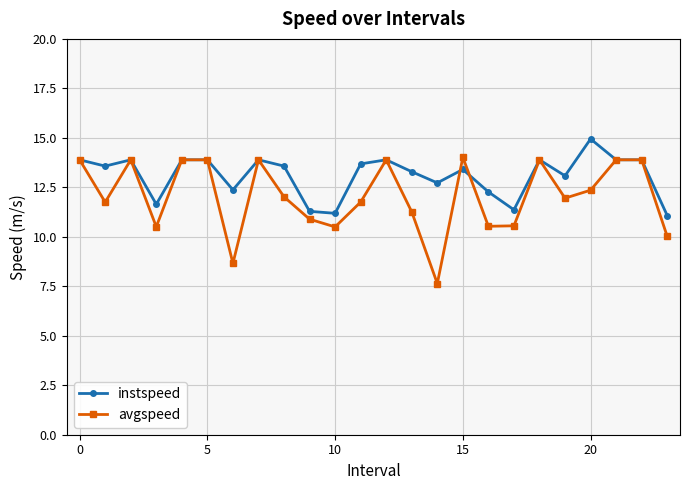

What is the maximum value shown in the chart?

14.9